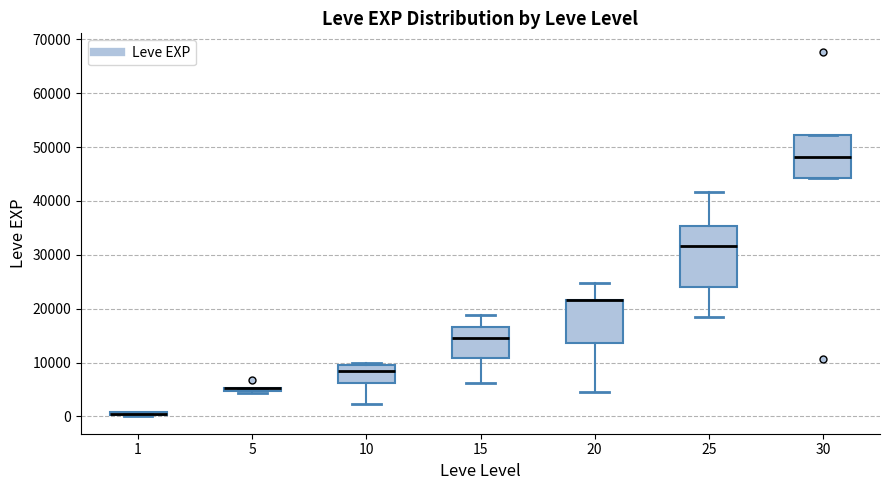

Which box is the tallest, from its lower edge to its upper edge?

25